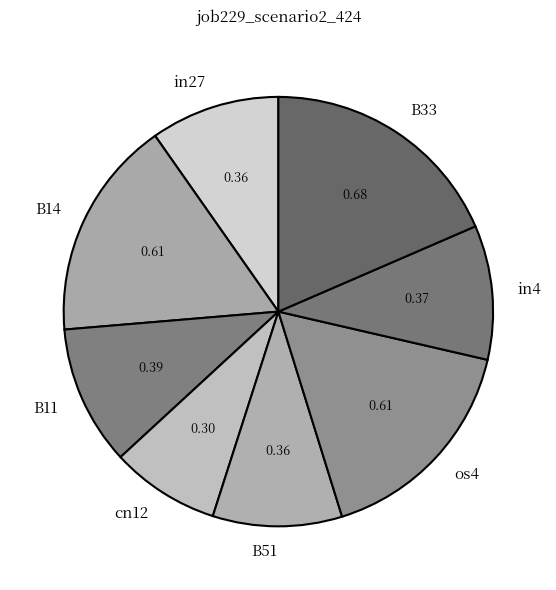

Which has a higher value, in27 or os4?

os4